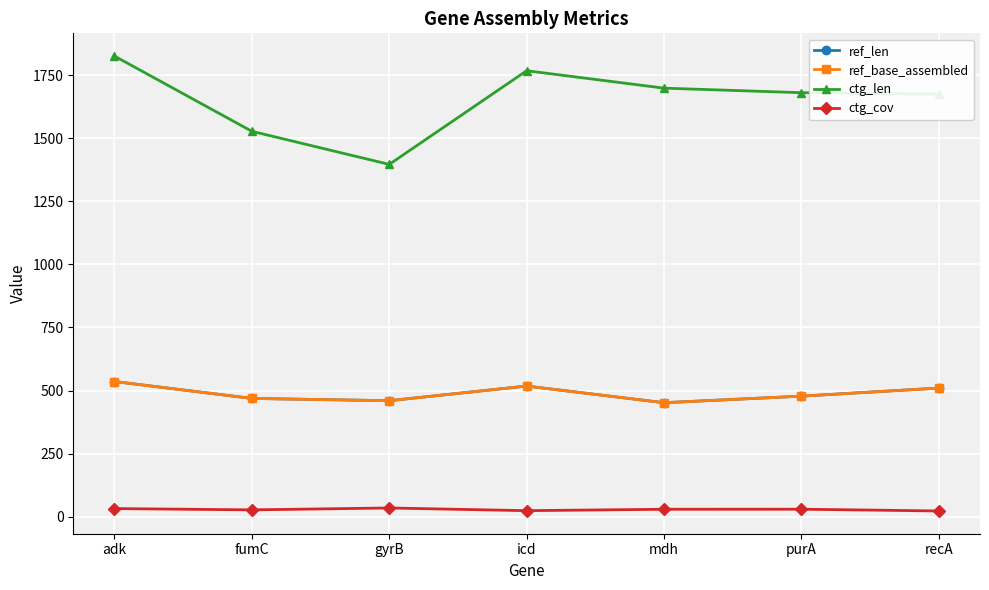

Reading left to right, what are all the values shown in this chart?

ref_len: 536.0	469.0	460.0	518.0	452.0	478.0	510.0
ref_base_assembled: 536.0	469.0	460.0	518.0	452.0	478.0	510.0
ctg_len: 1825.0	1527.0	1396.0	1767.0	1698.0	1680.0	1674.0
ctg_cov: 32.7	27.6	35.1	24.4	30.0	30.2	23.2